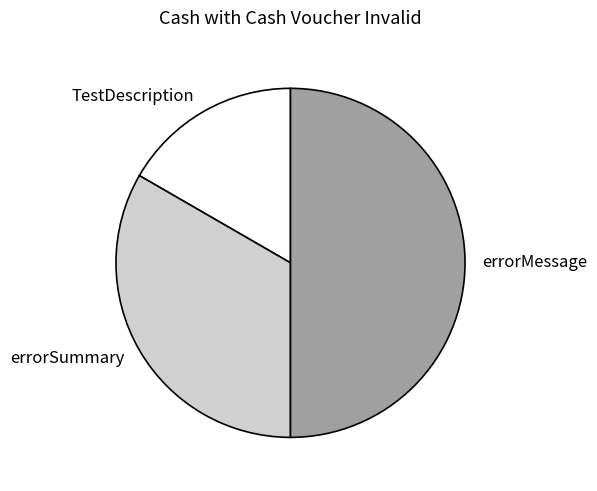

Is it true that TestDescription is 17% of the pie?

True